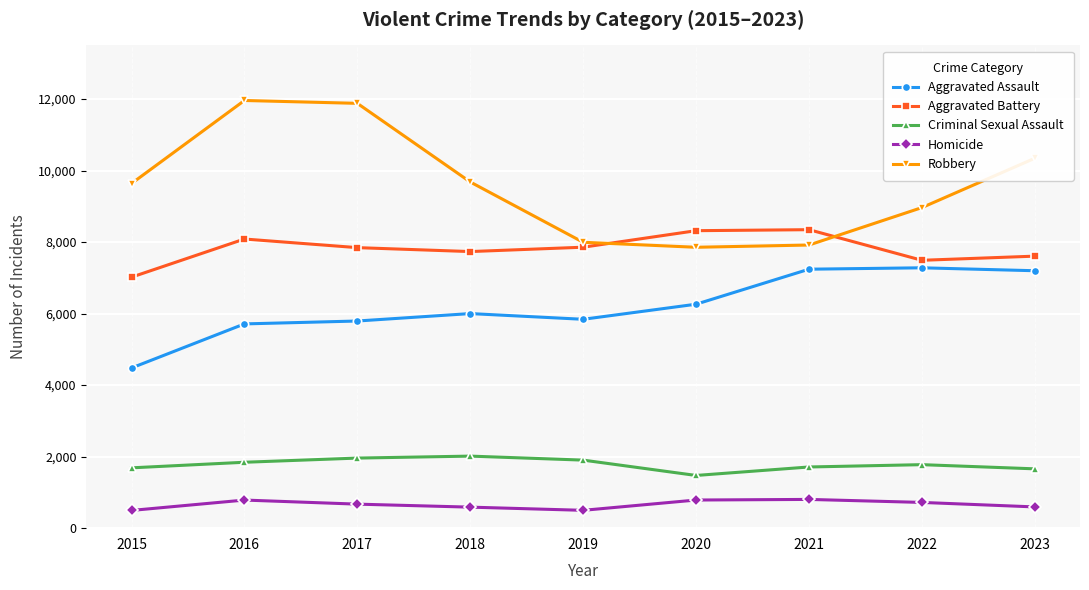

What is the spread (max minus min) of values at 2023?

9751